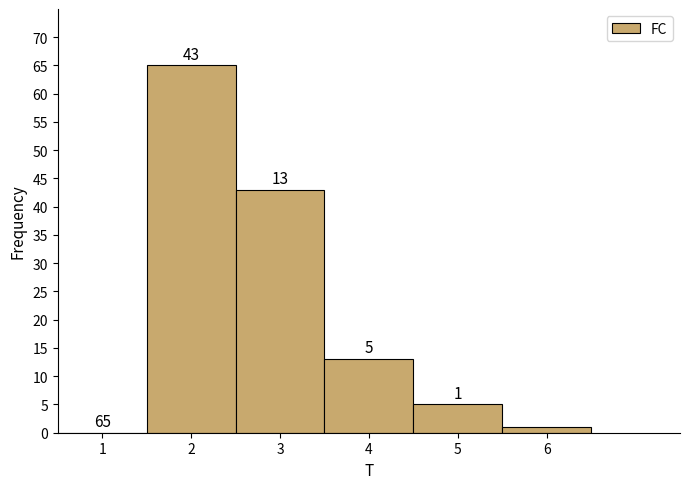

Over which range of the x-axis is the bar tallest?

1.5 to 2.5